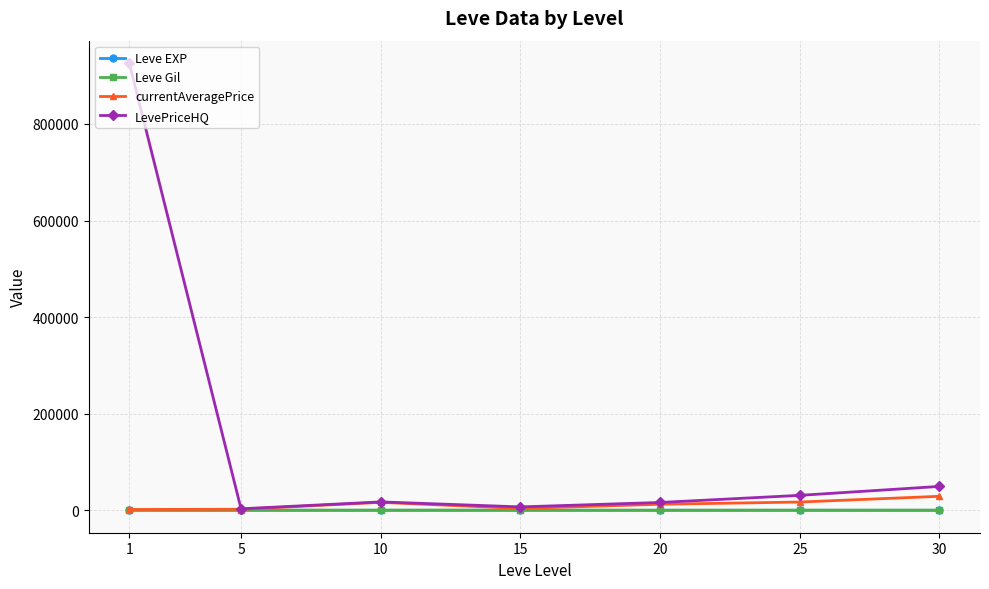

What is the maximum value shown in the chart?

926038.0